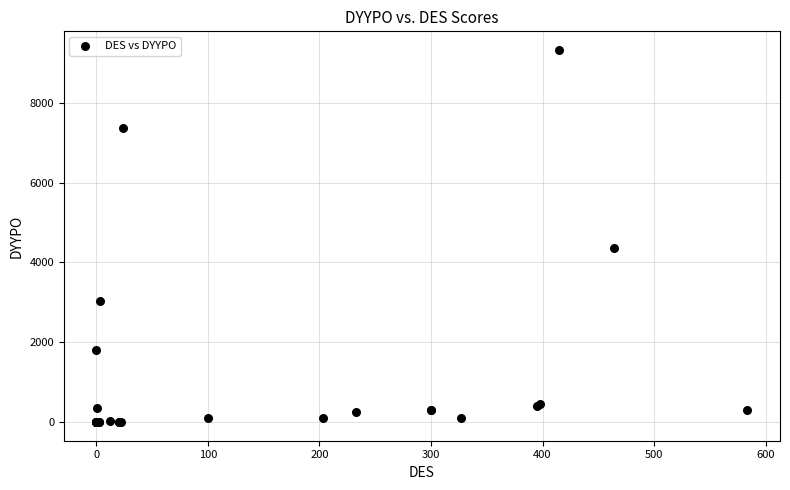

What Y value in the scatter plot is closest to 4660?

4366.4